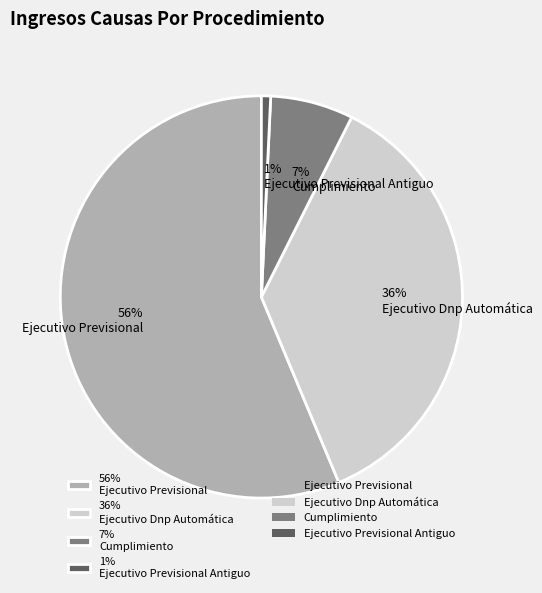

How many slices are in this pie chart?

4